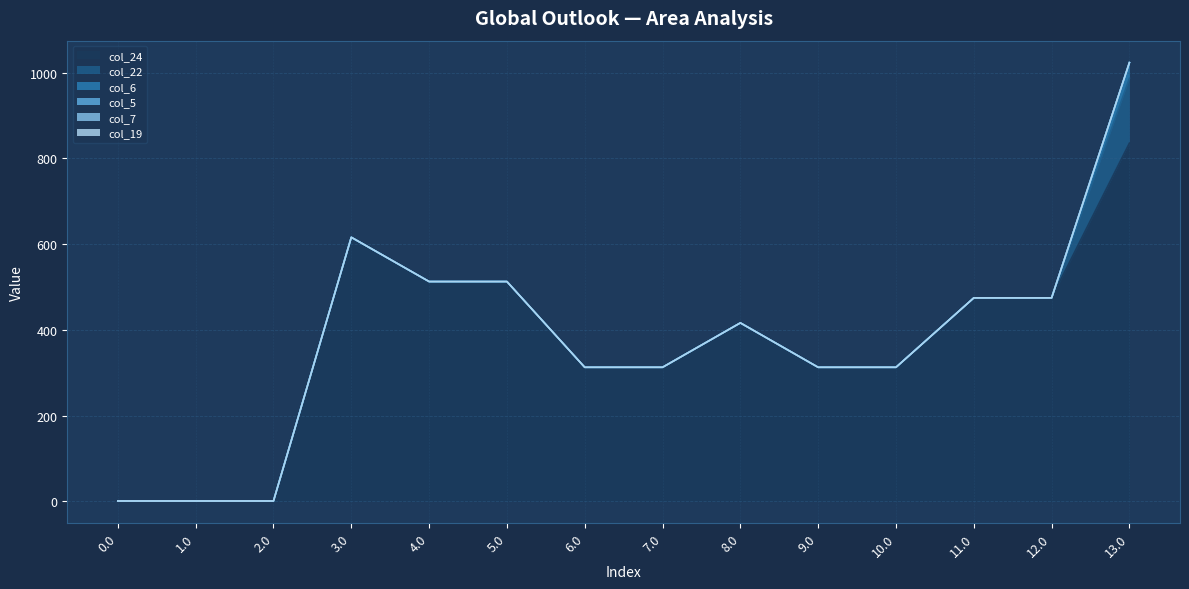

What position from the right is 5.0?

9